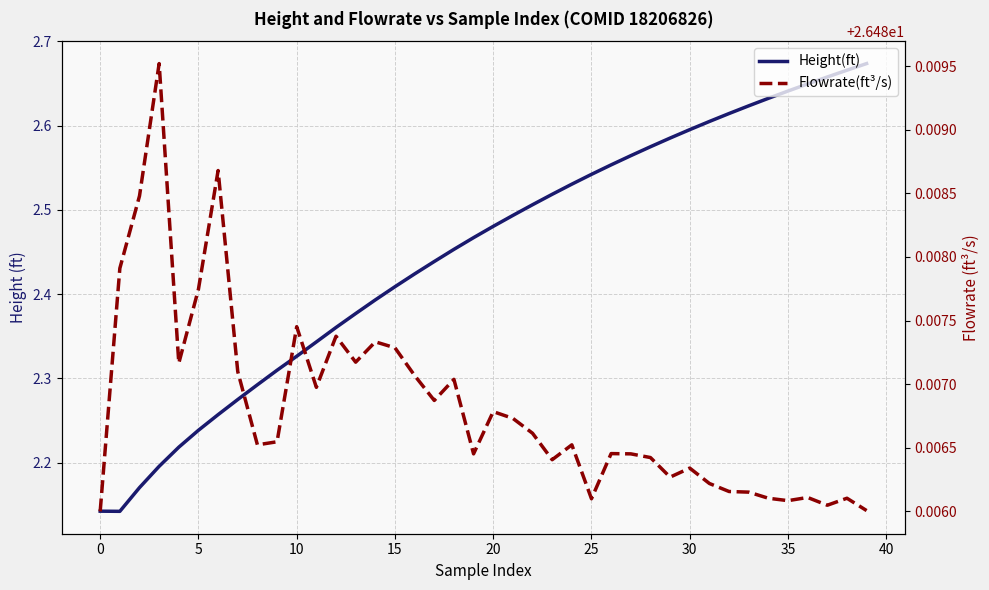

At which category does Flowrate(ft³/s) reach its first local valley?

15